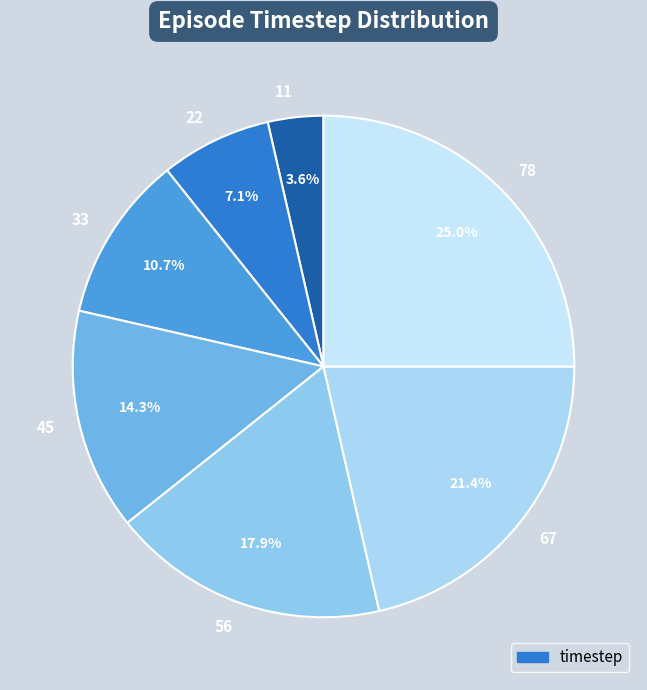

Combined, what portion of the pie is 45 and 11?

17.9%